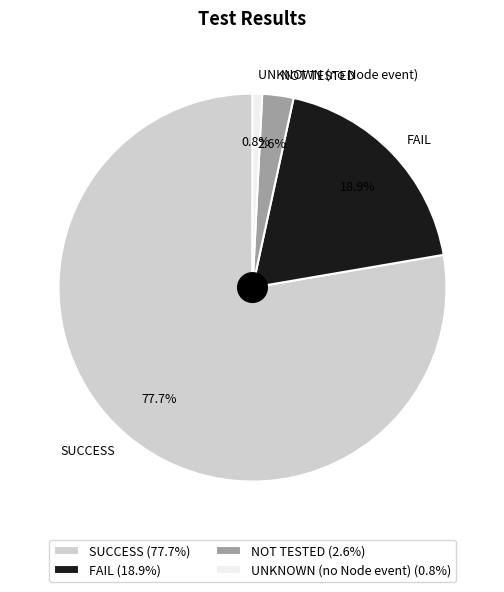

What is the ratio of the value at SUCCESS to the value at NOT TESTED?

29.9